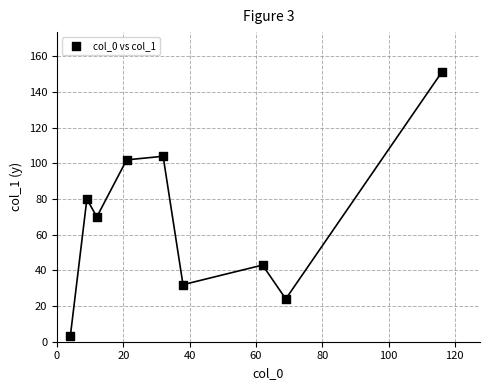

What Y value in the scatter plot is closest to 77?

80